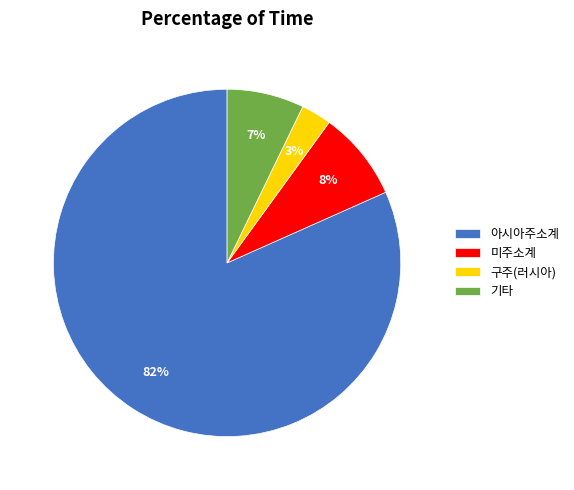

What is the ratio of the value at 구주(러시아) to the value at 기타?

0.4